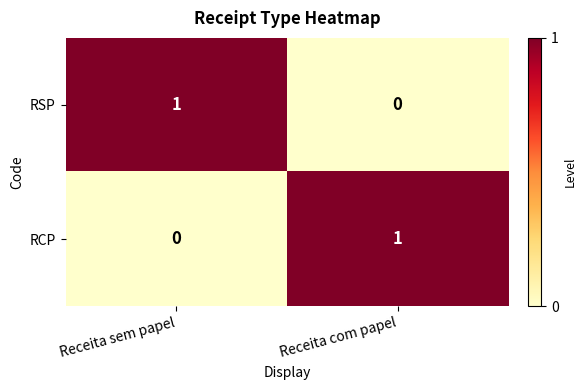

The RCP series shows 1 at Receita com papel. True or false?

True